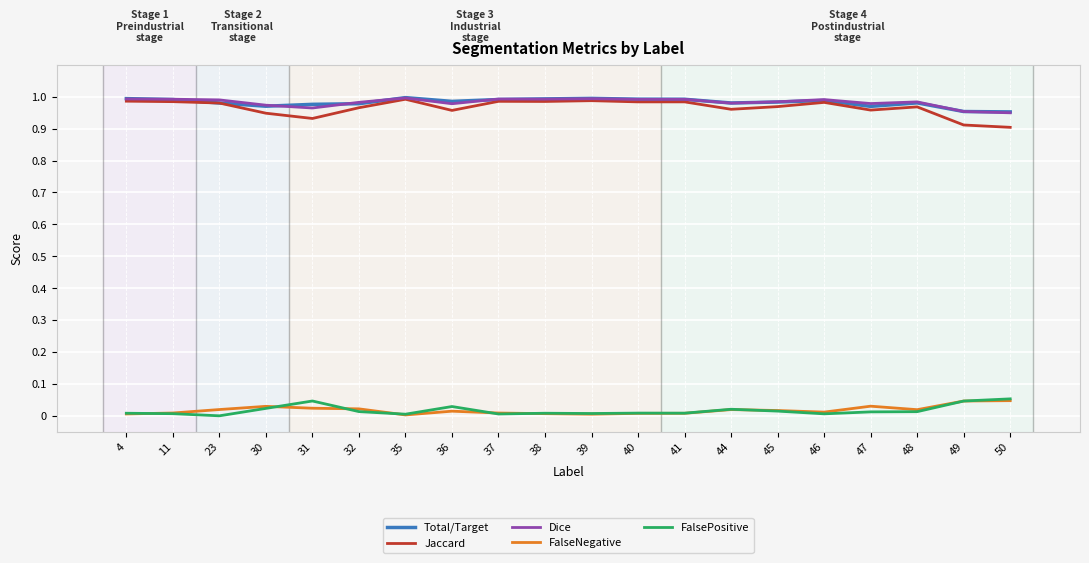

Is the value of Total/Target at 38 greater than the value of FalsePositive at 47?

Yes